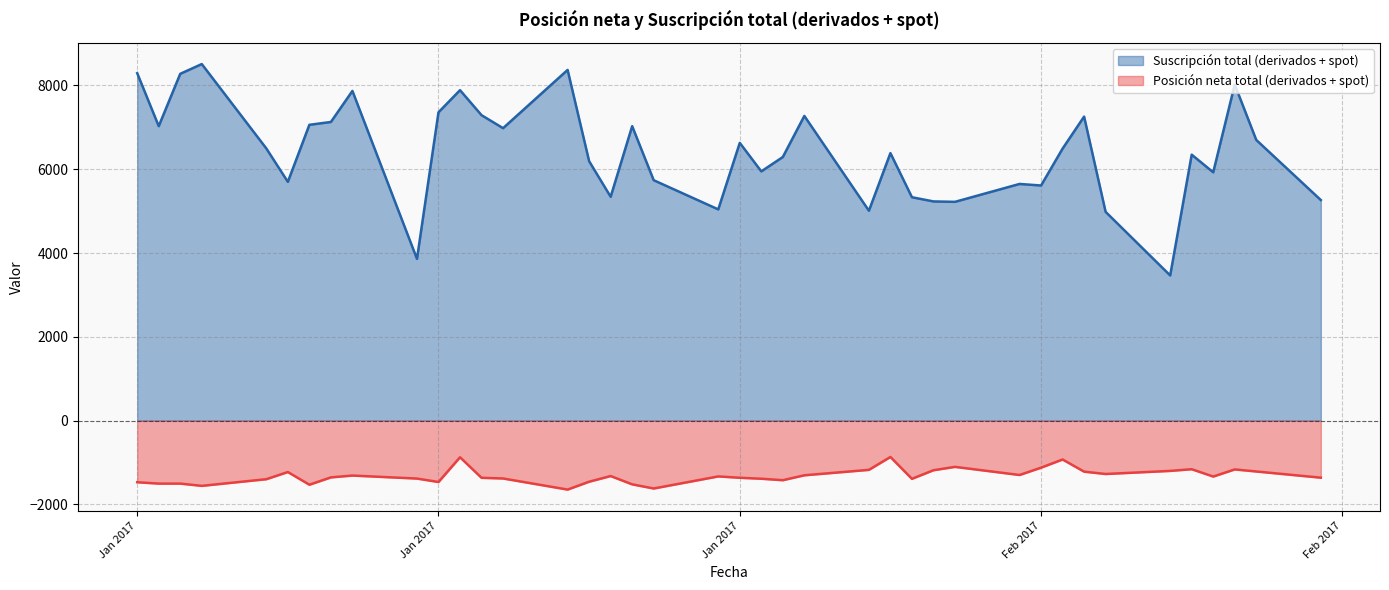

What position from the right is 13-02-2017?

11